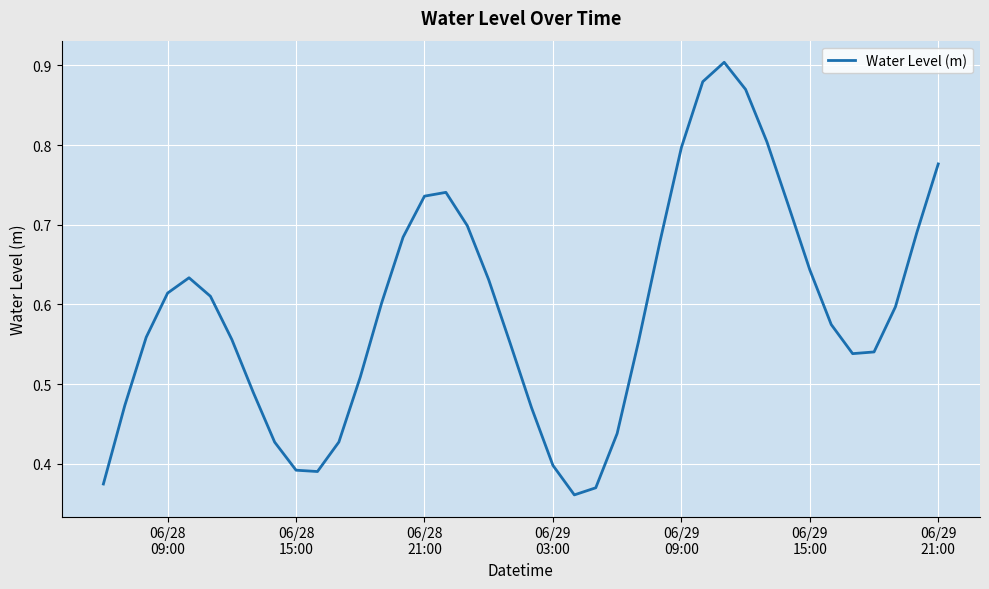

How many lines are shown in the chart?

1